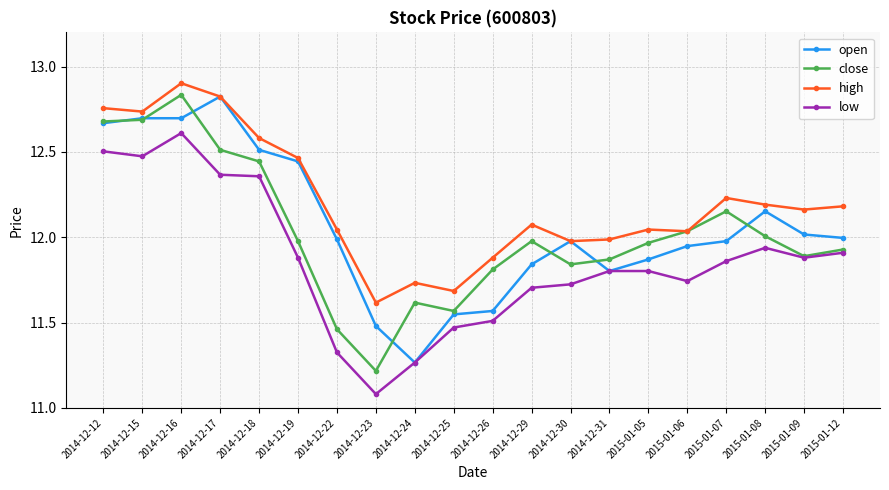

What position from the right is 2014-12-19?

15